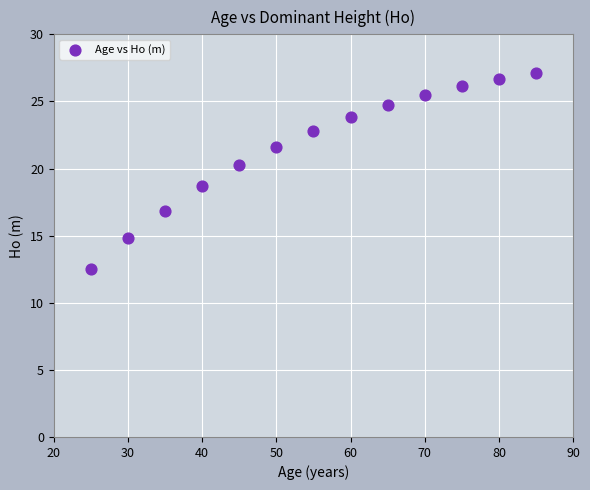

What Y value in the scatter plot is closest to 19?

18.7